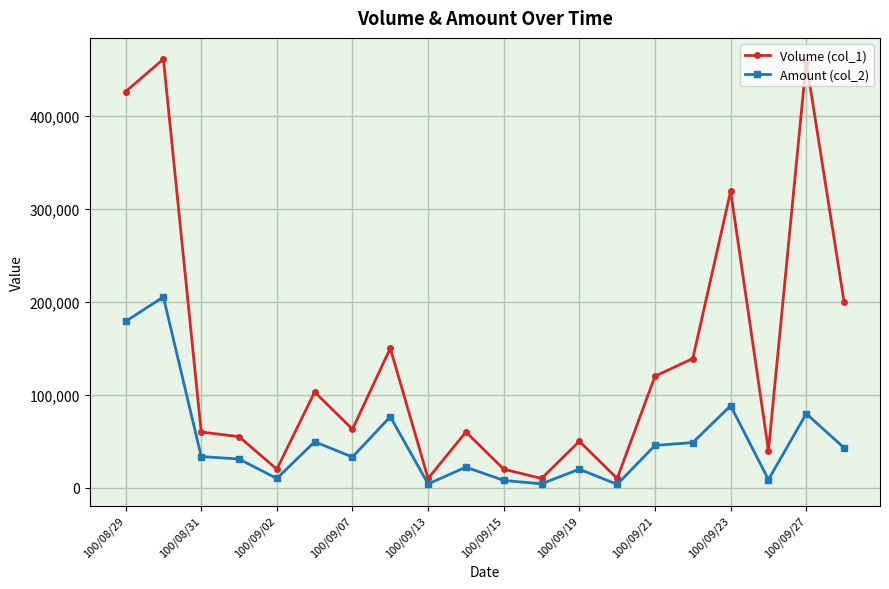

List the series in order of their overall mean, highest first.

Volume (col_1), Amount (col_2)